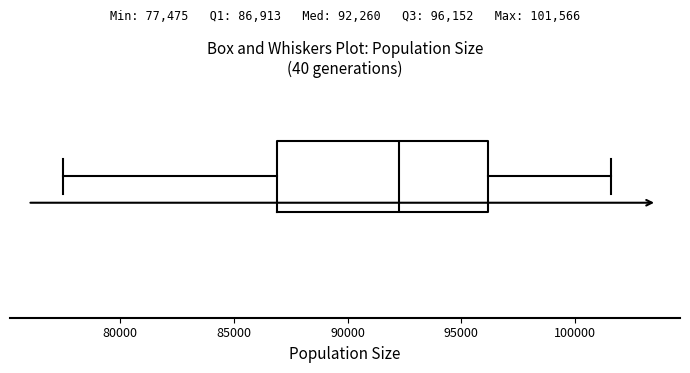

Where is the right edge of the box on the x-axis? The values are not printed on the chart, so give them approximately, as read against the axis.

96000